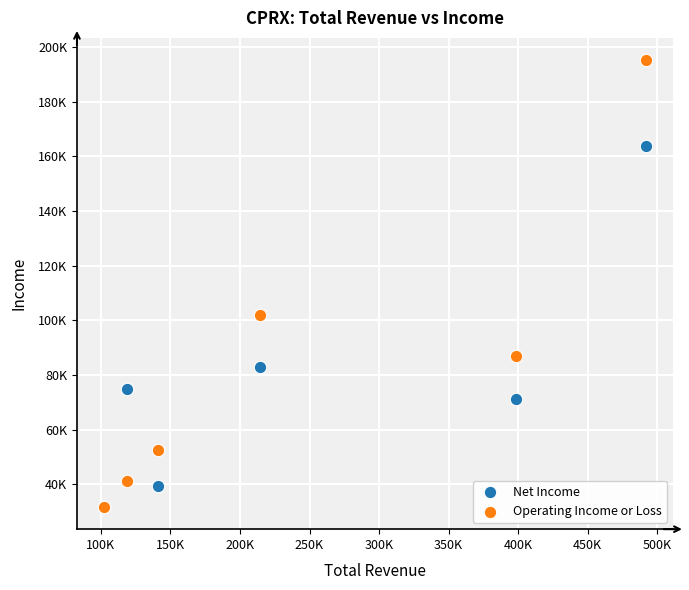

What are all the series names shown in the legend?

Net Income, Operating Income or Loss